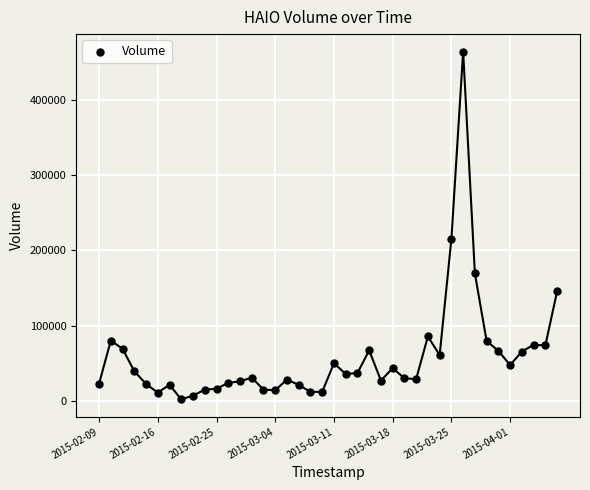

What Y value in the scatter plot is closest to 232850?

214800